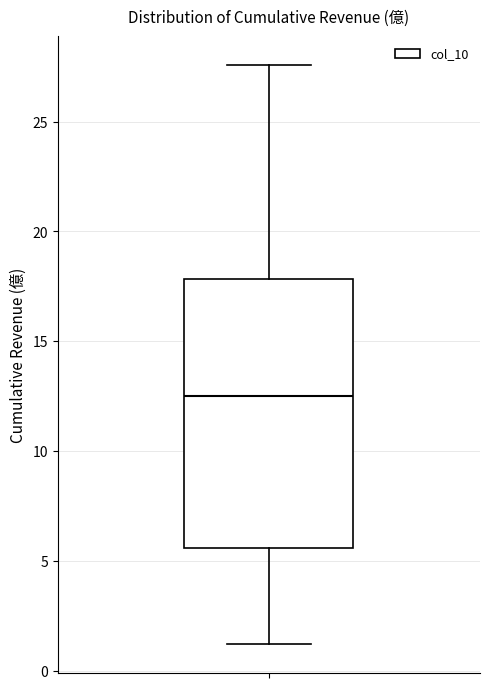

Read this box plot against the y-axis: the position of the median line, the range covered by the box, and the ends of both whiskers. The values are not printed on the chart, so give them approximately, as read against the axis.

median 12.5, box 5.5 to 18.0, whiskers 1.0 to 27.5